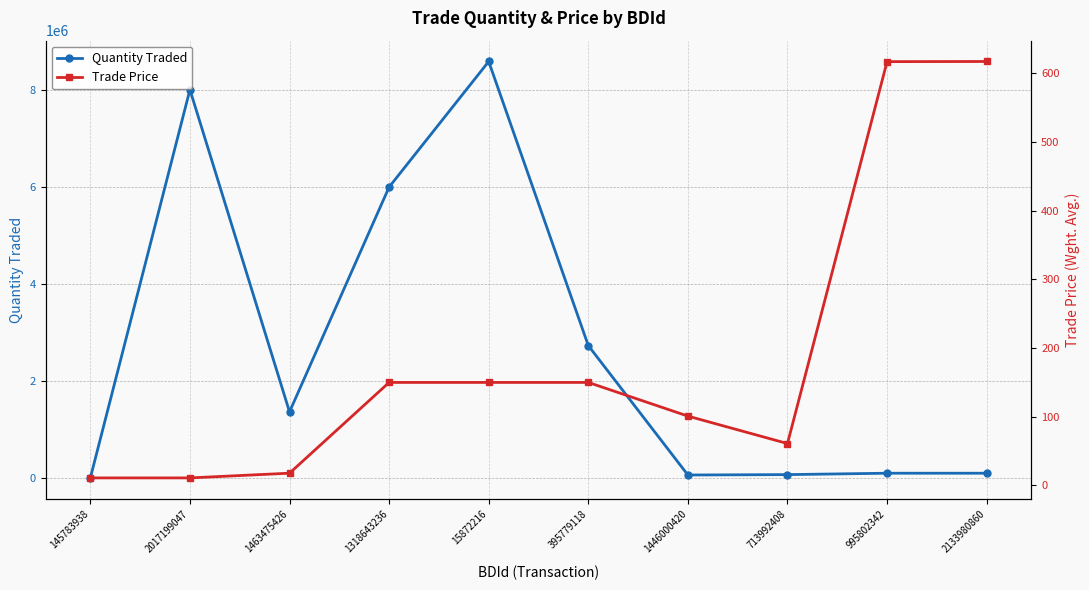

How many lines are shown in the chart?

2